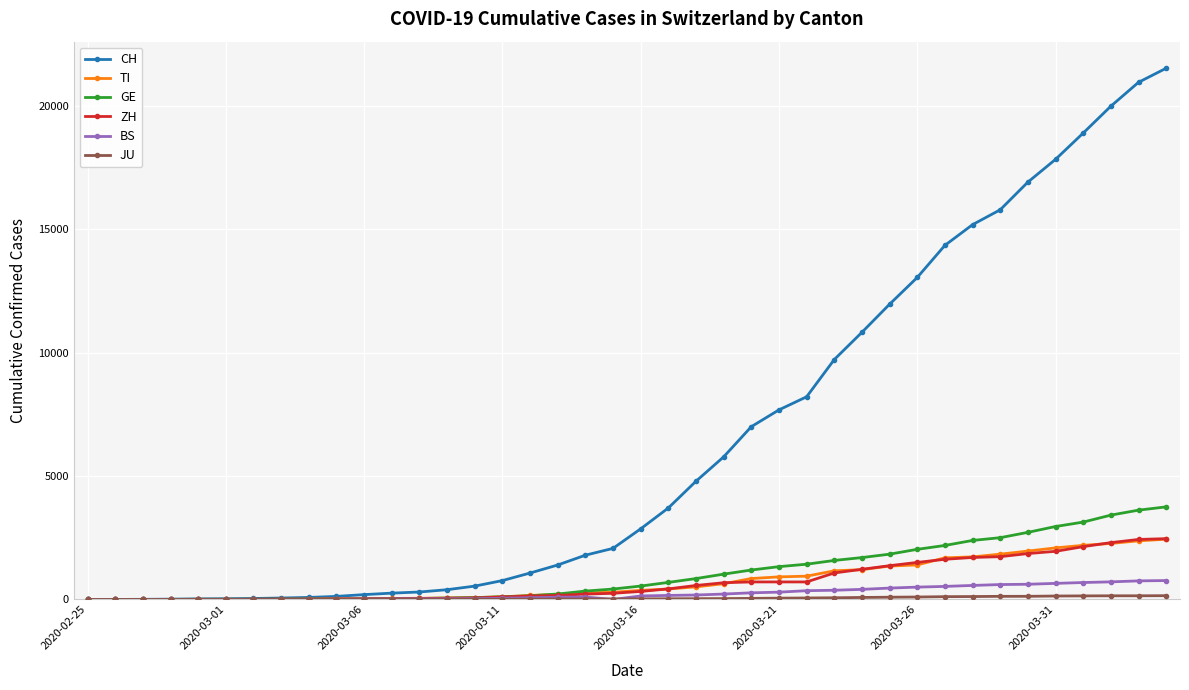

How many series are shown in this chart?

6